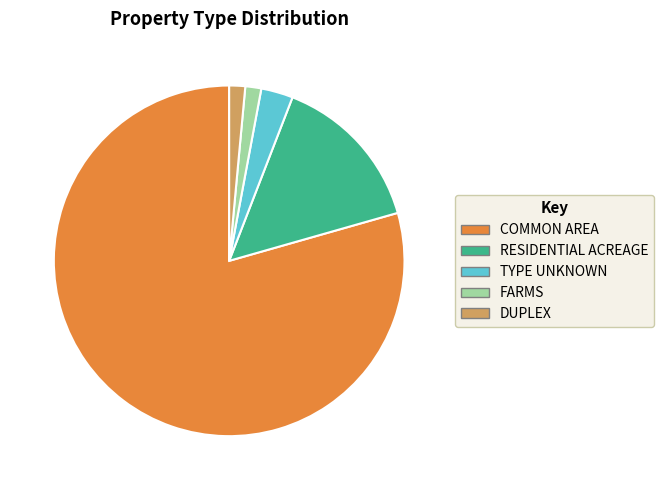

The RESIDENTIAL ACREAGE slice represents 15% of the pie. True or false?

True